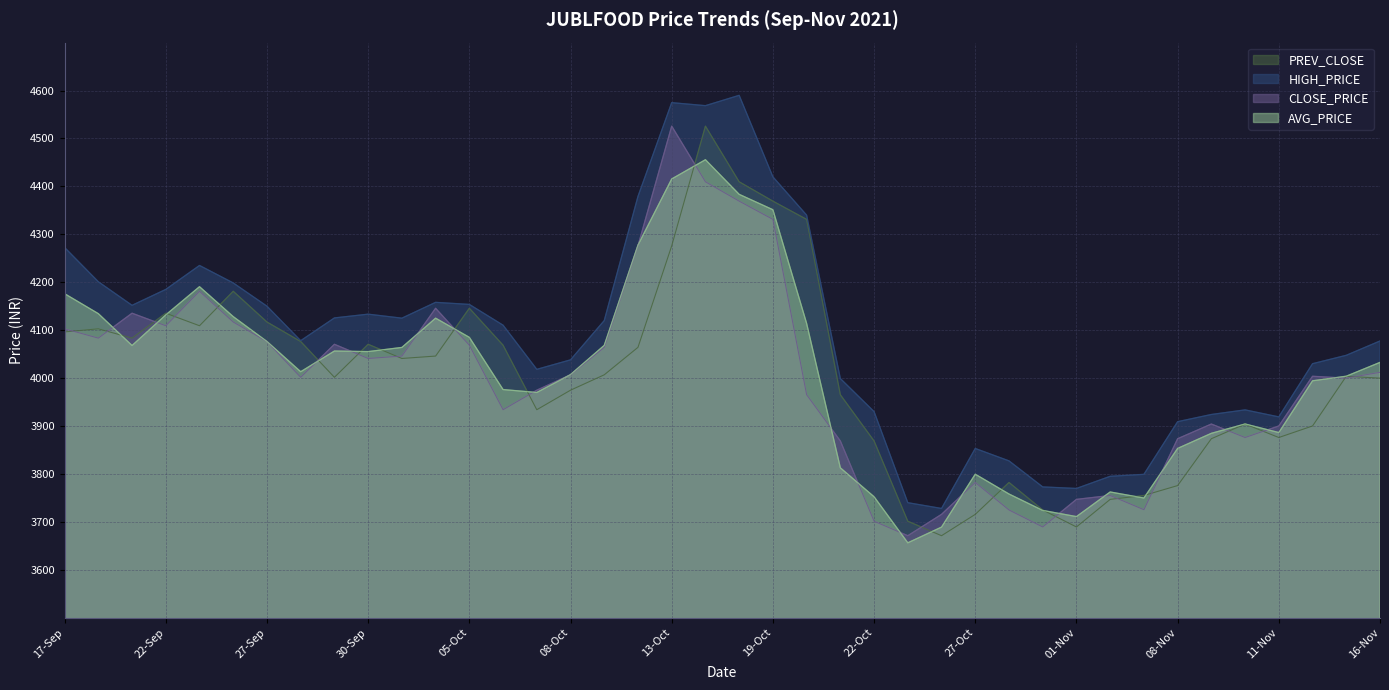

Where is HIGH_PRICE nearest to the value 4158?

04-Oct